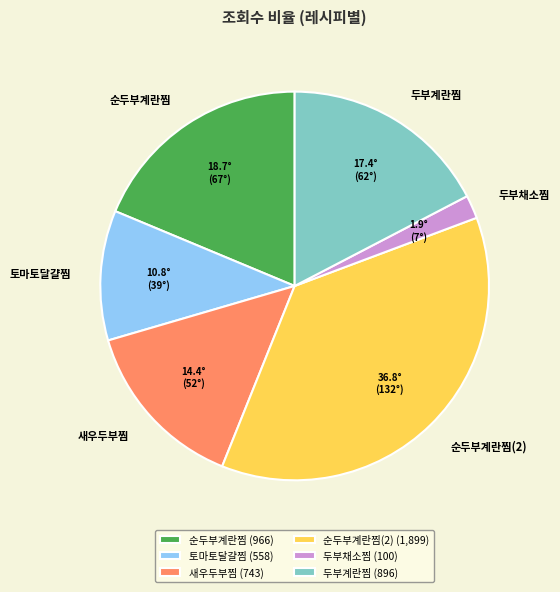

How many slices are in this pie chart?

6